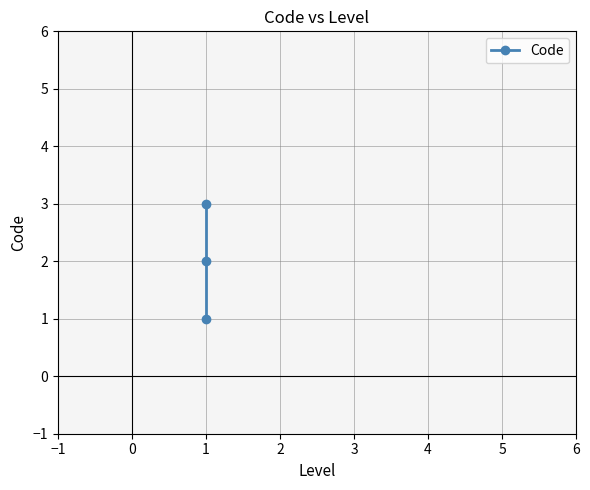

How many lines are shown in the chart?

1